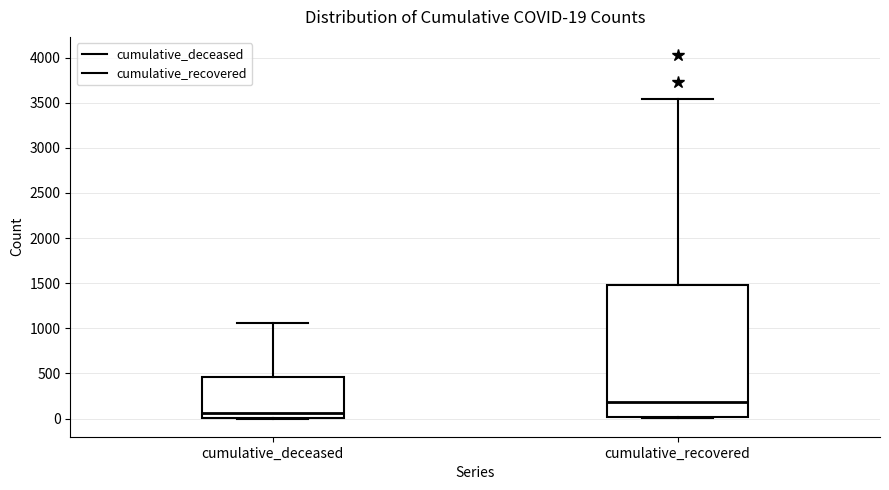

Which box's median line is the lowest?

cumulative_deceased